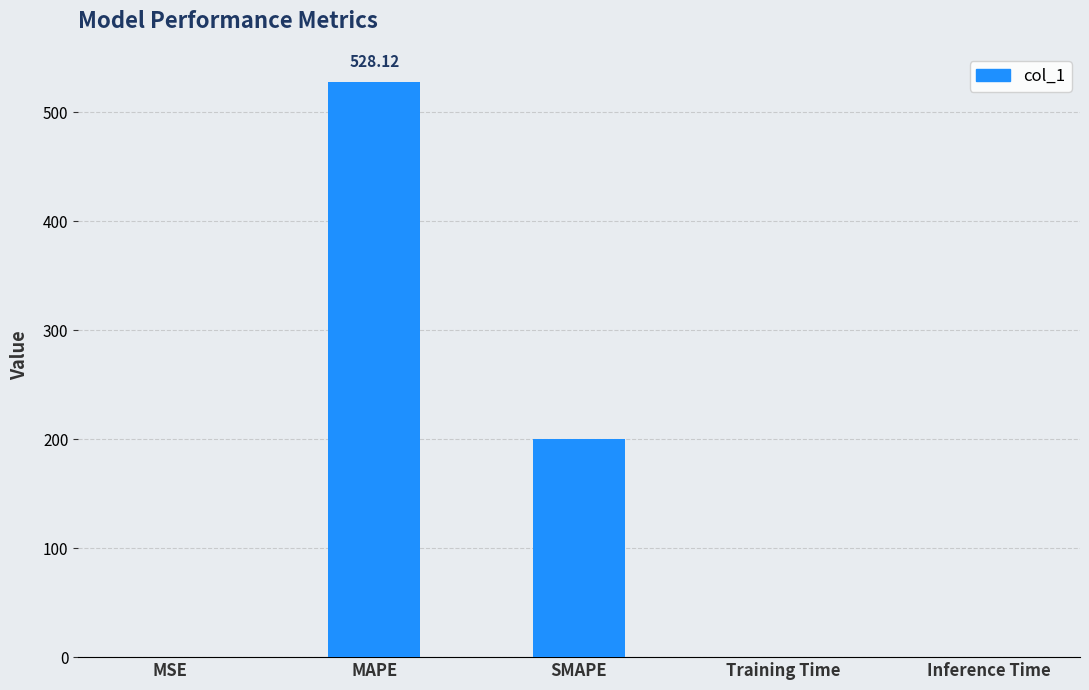

What is the sum of all values?

728.2